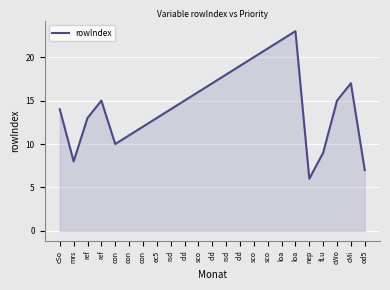

Is this an area chart (filled region under the line)?

Yes